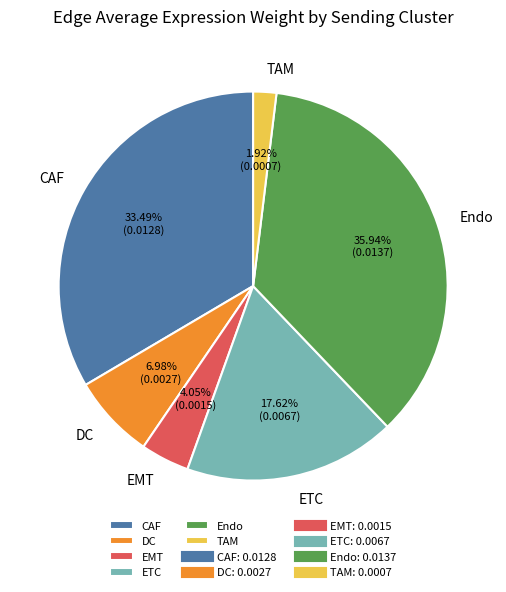

To the nearest percent, what is the combined percentage of Endo and TAM?

38%